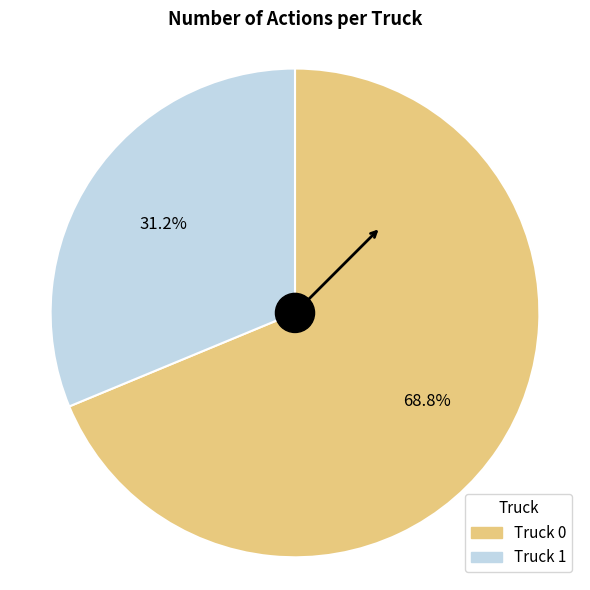

Count the number of slices in the pie.

2